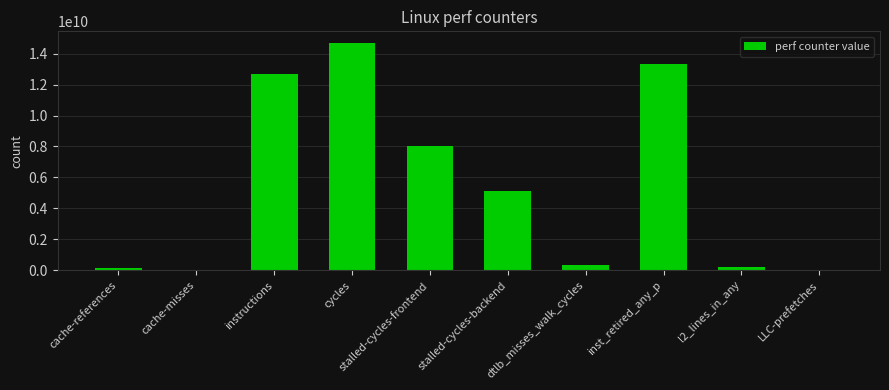

Which has a higher value, dtlb_misses_walk_cycles or LLC-prefetches?

dtlb_misses_walk_cycles